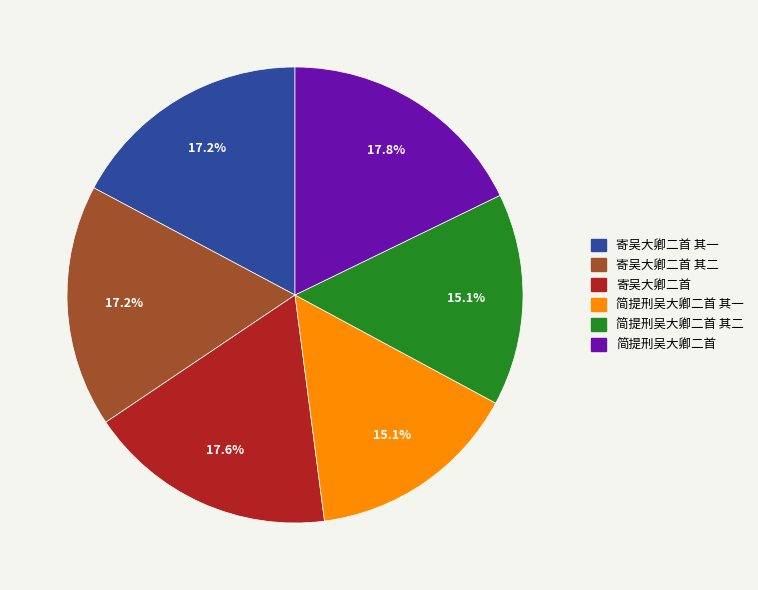

What percentage do 简提刑吴大卿二首 and 寄吴大卿二首 together represent?

35.4%